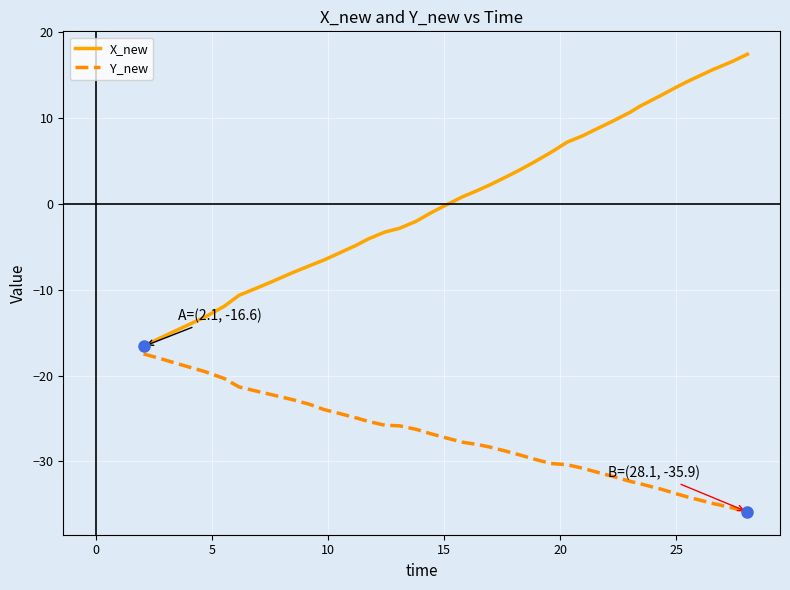

List the series in order of their overall mean, lowest first.

Y_new, X_new